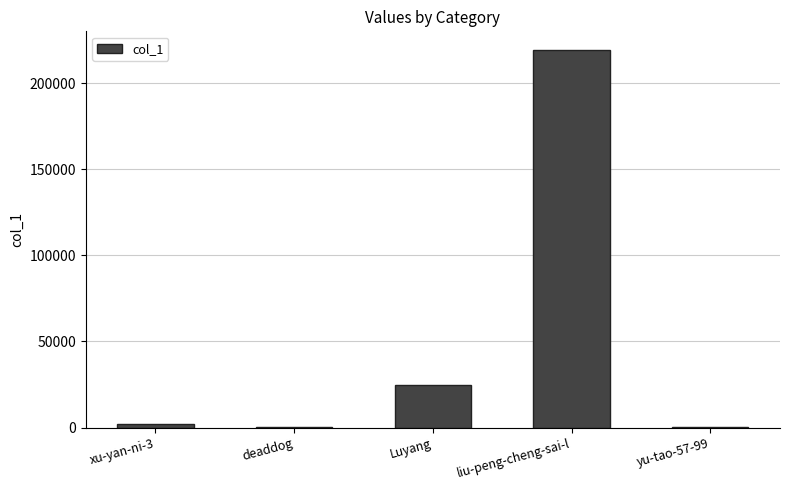

Which has a higher value, Luyang or liu-peng-cheng-sai-l?

liu-peng-cheng-sai-l